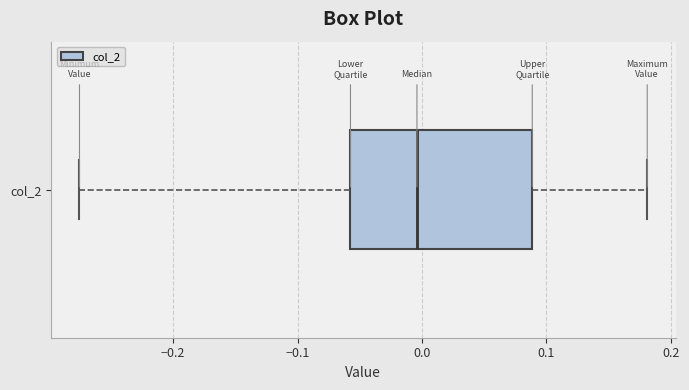

Read this box plot against the x-axis: the position of the median line, the range covered by the box, and the ends of both whiskers. The values are not printed on the chart, so give them approximately, as read against the axis.

median 0.00, box -0.06 to 0.09, whiskers -0.28 to 0.18